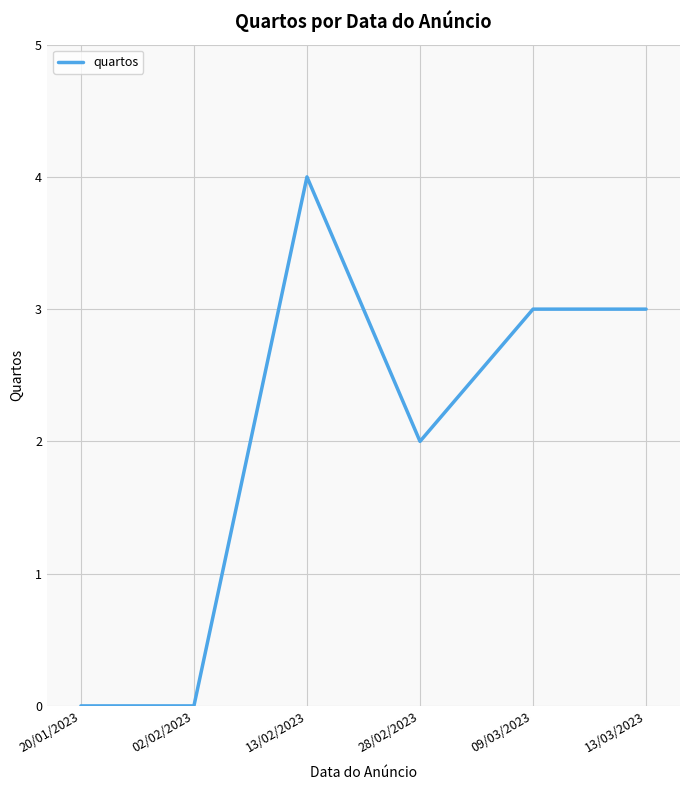

What is the difference between the values at 09/03/2023 and 28/02/2023?

1